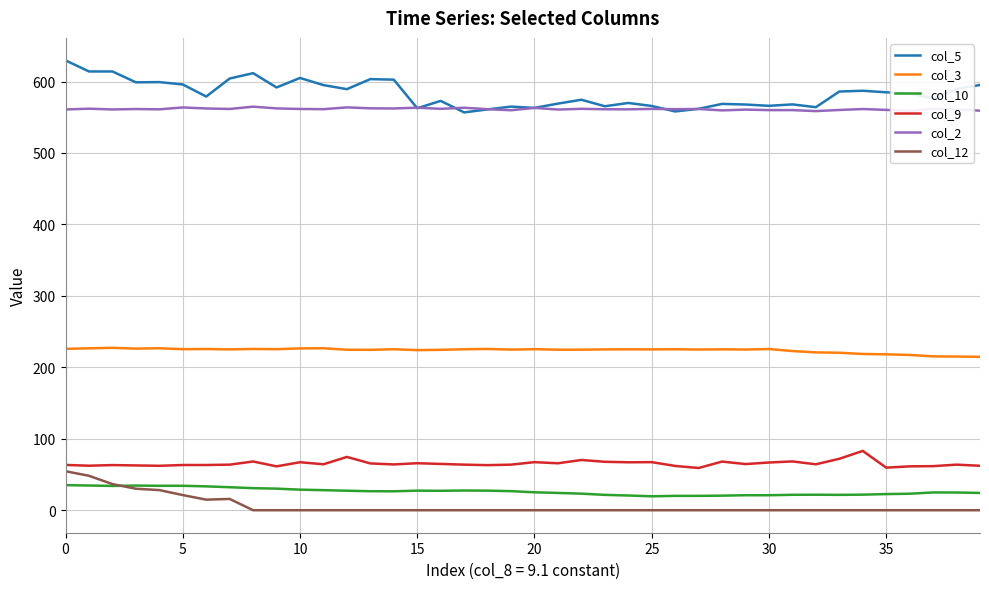

True or false: col_9 and col_3 intersect in this chart.

False